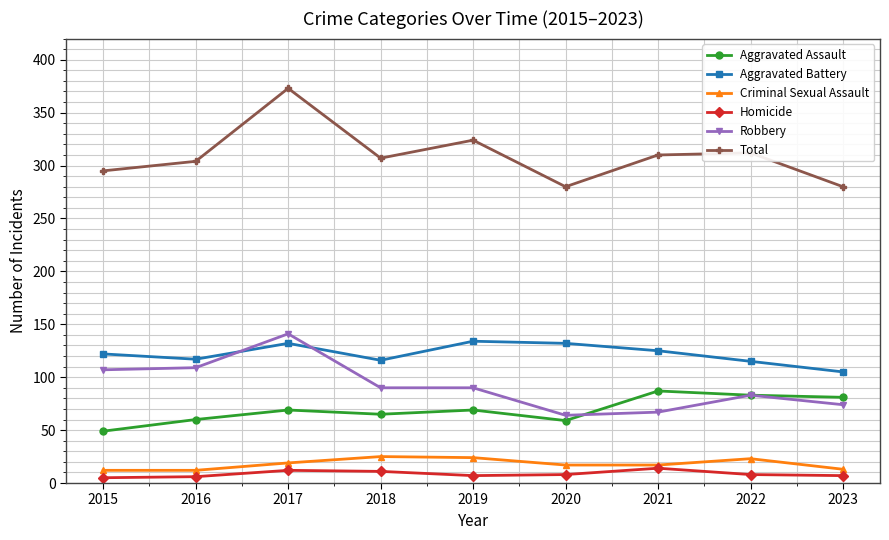

Which series has the largest range (max minus min)?

Total